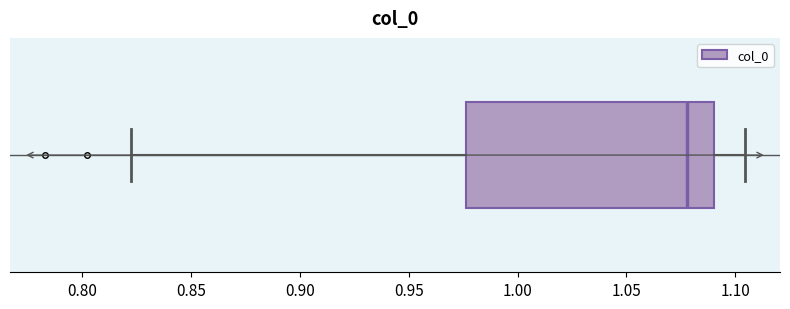

Read this box plot against the x-axis: the position of the median line, the range covered by the box, and the ends of both whiskers. The values are not printed on the chart, so give them approximately, as read against the axis.

median 1.080, box 0.975 to 1.090, whiskers 0.820 to 1.105